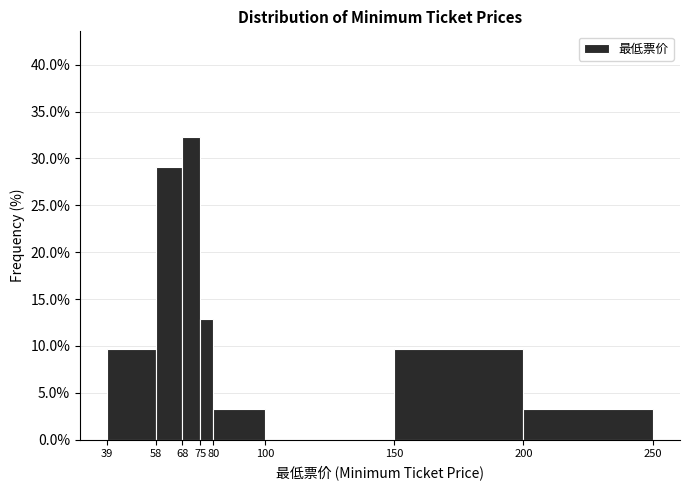

How tall is the bar that spans 150 to 200 on the x-axis? The values are not printed on the chart, so give them approximately, as read against the axis.

9.5